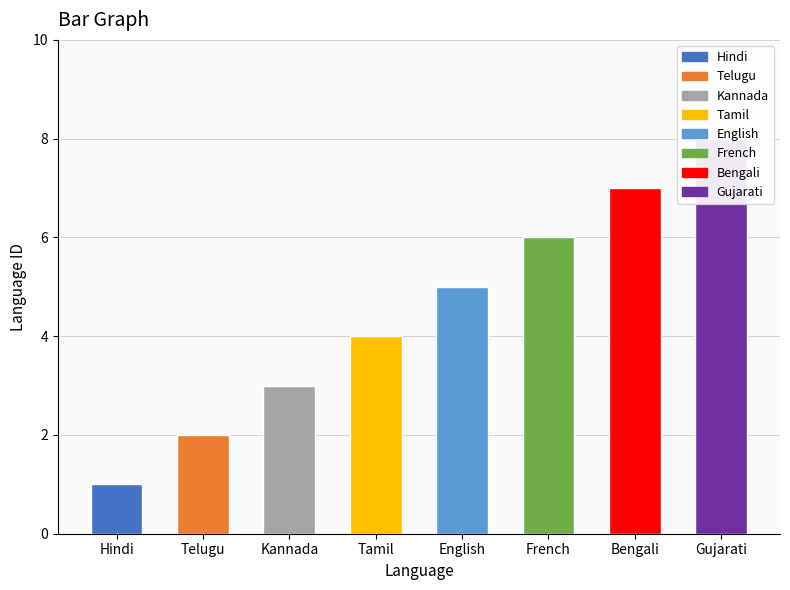

What is the label of the 1st bar from the left?

Hindi